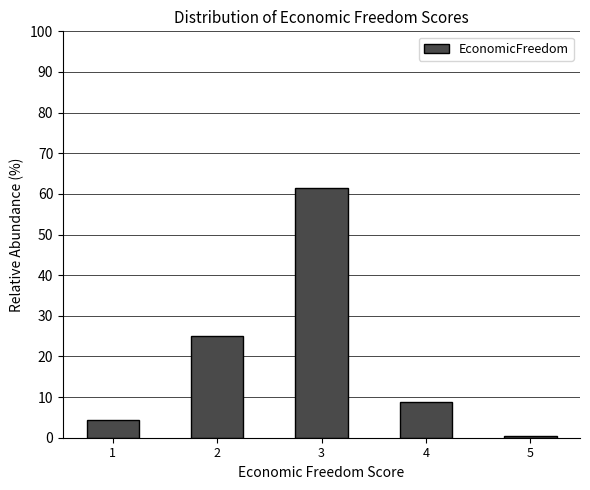

Reading left to right, transcribe all the data shown in this chart.

1=4.3	2=25.1	3=61.4	4=8.7	5=0.5